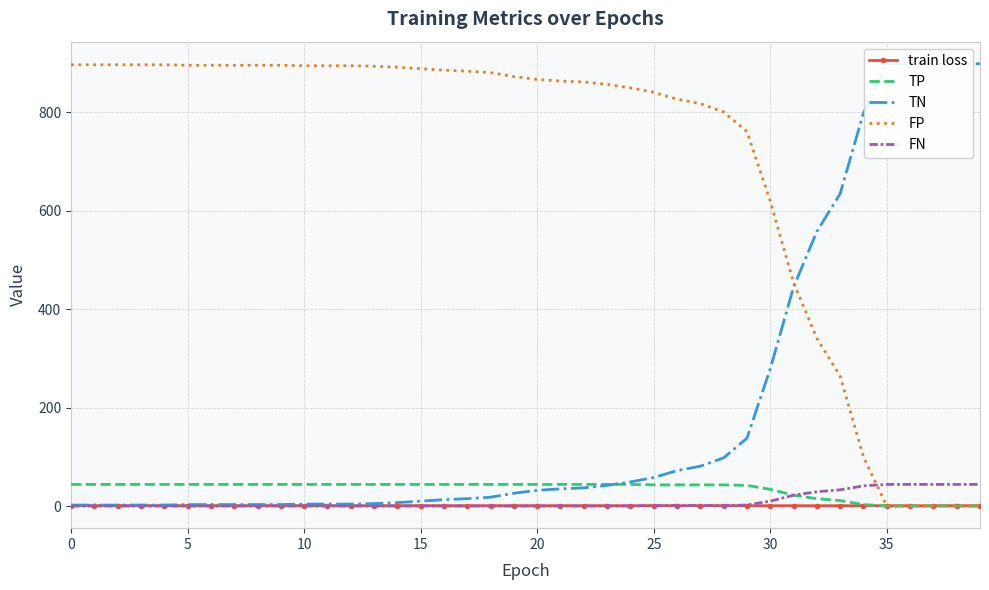

What is the difference between the maximum and second lowest values in the train loss series?

0.2